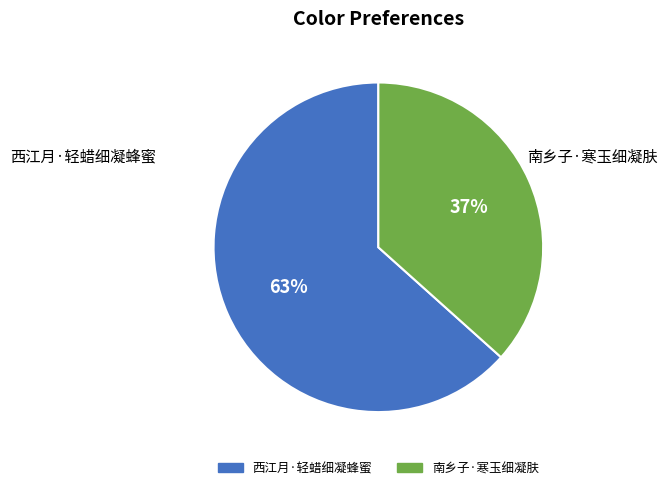

Which slice is the largest?

西江月·轻蜡细凝蜂蜜